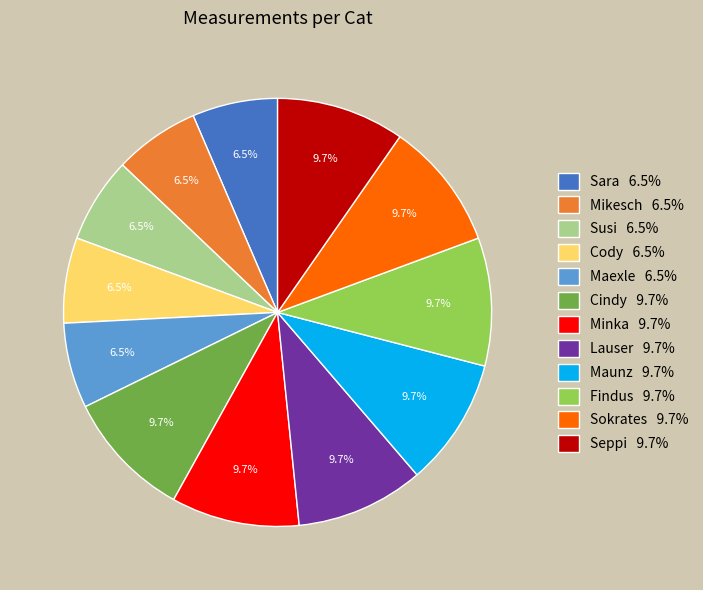

How many slices are in this pie chart?

12